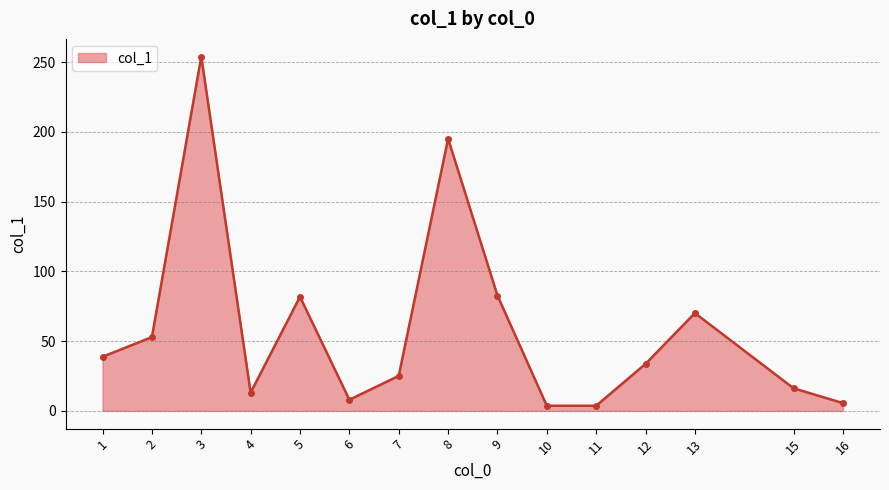

Which category has the highest value across all series?

3